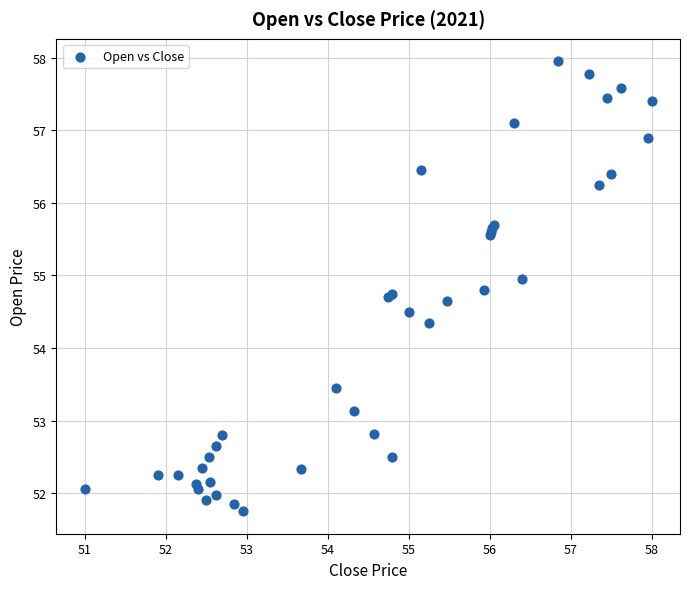

What Y value in the scatter plot is closest to 54?

54.4